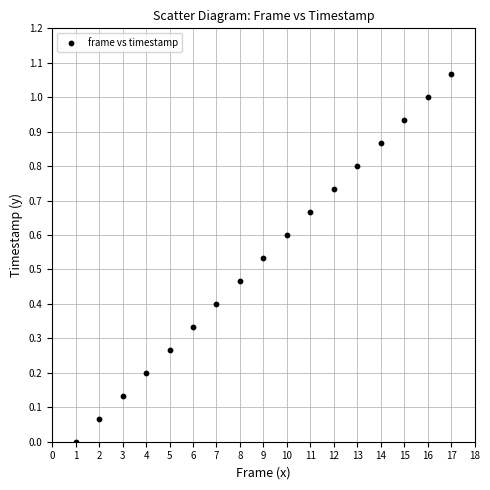

What is the range of X values (max minus min)?

16.0